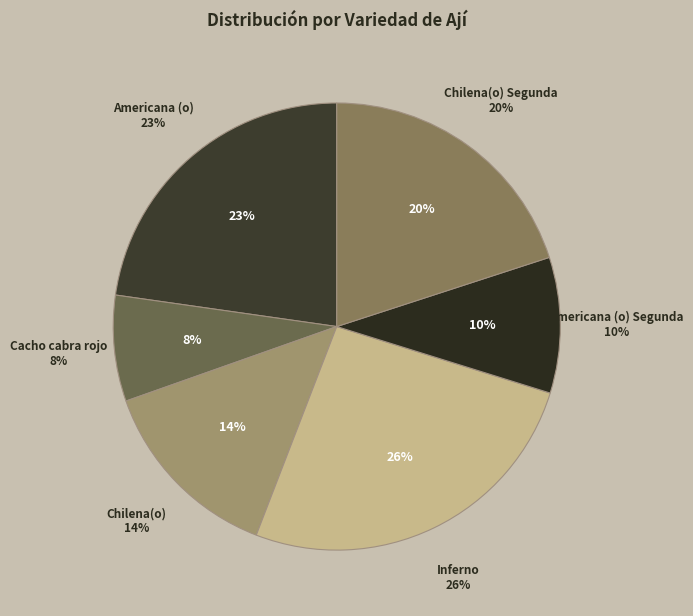

The Chilena(o) slice represents 14% of the pie. True or false?

True